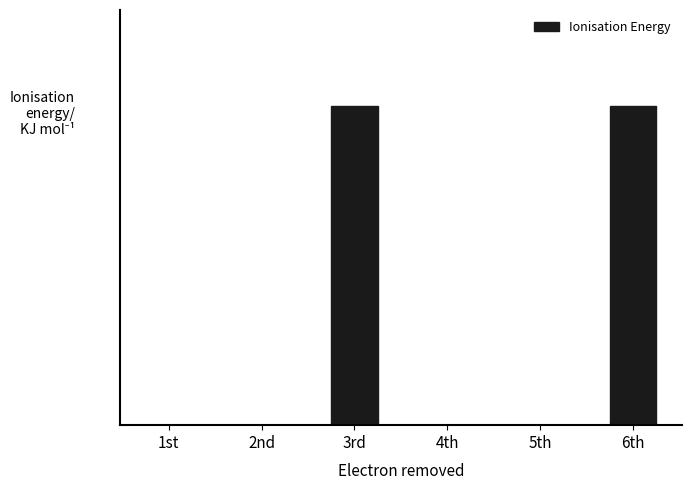

Reading left to right, extract all data points from this chart.

1st=1	2nd=1	3rd=630	4th=1	5th=1	6th=630